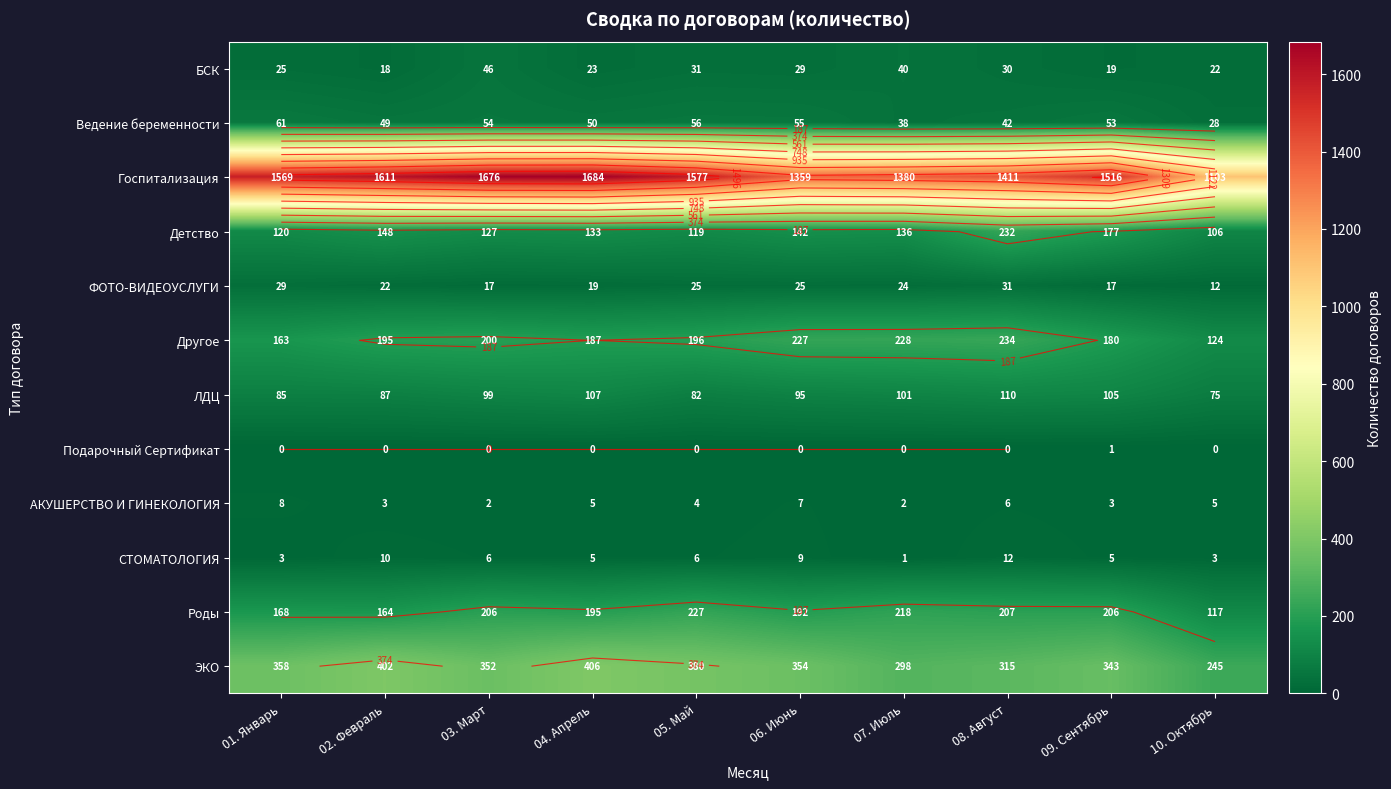

What is the lowest value of the Другое series?

124